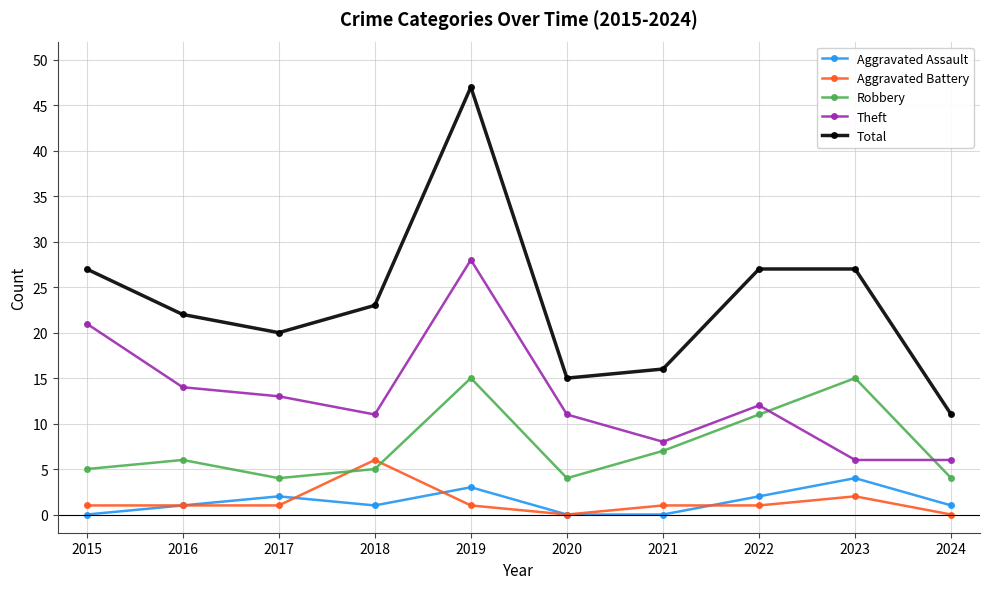

The Theft series shows 43 at 2019. True or false?

False